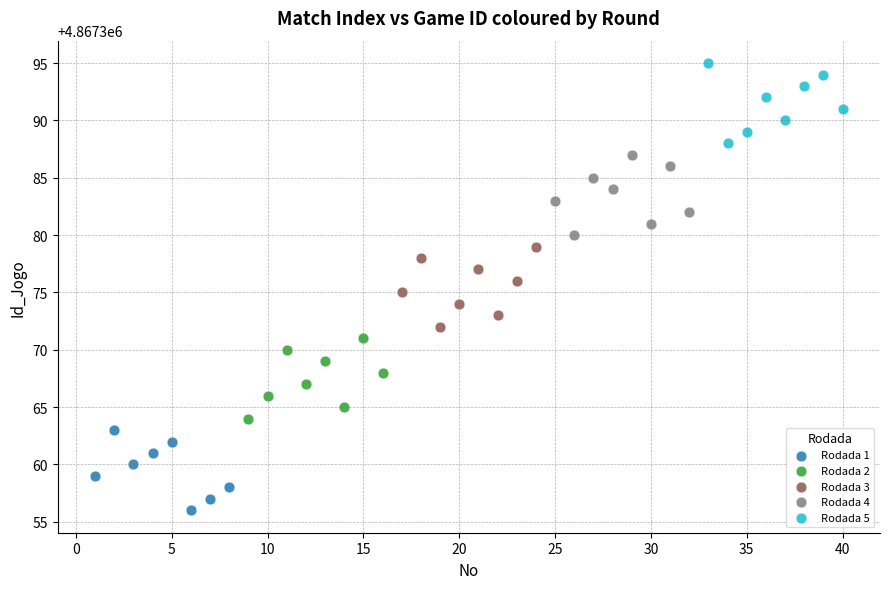

Which series reaches the minimum Y coordinate?

Rodada 1